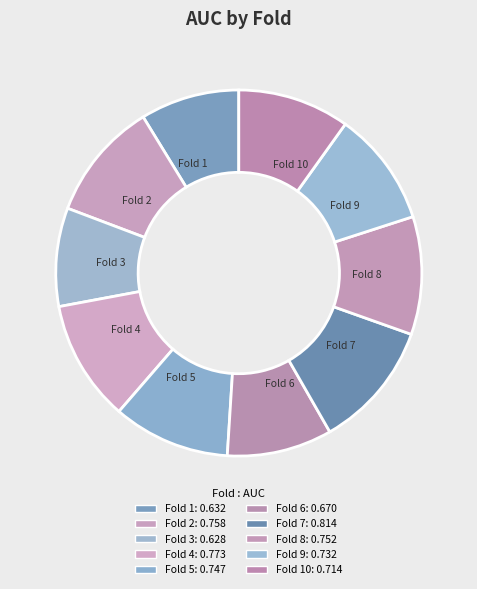

Do Fold 10 and Fold 7 together represent more than half of the pie?

No